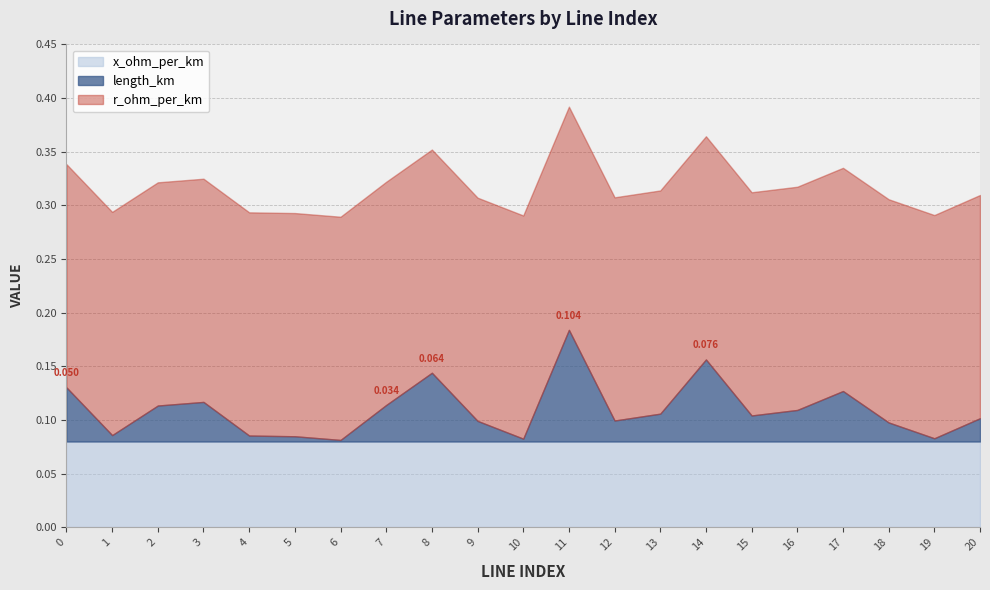

True or false: length_km and x_ohm_per_km cross at least once.

True